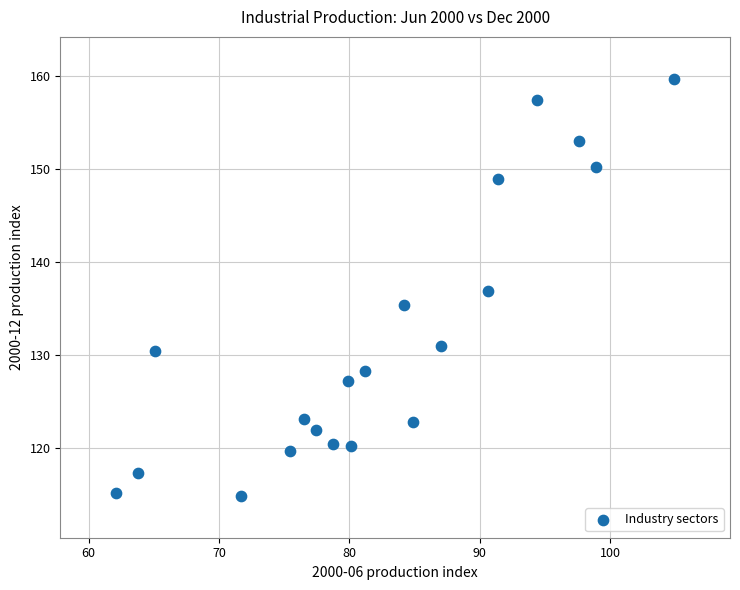

What is the range of X values (max minus min)?

42.8